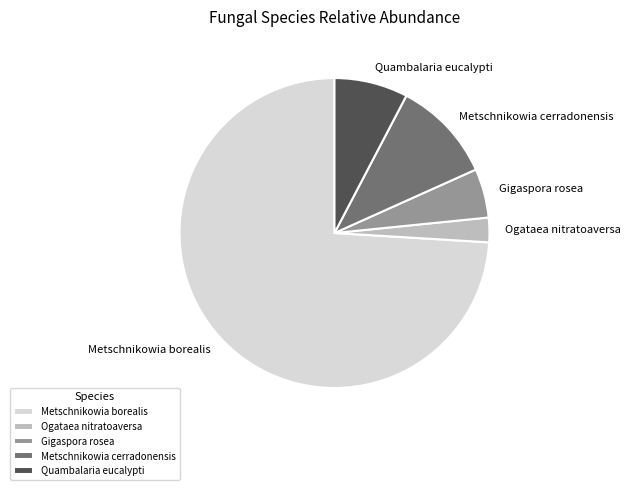

Which slice represents more than half of the pie?

Metschnikowia borealis